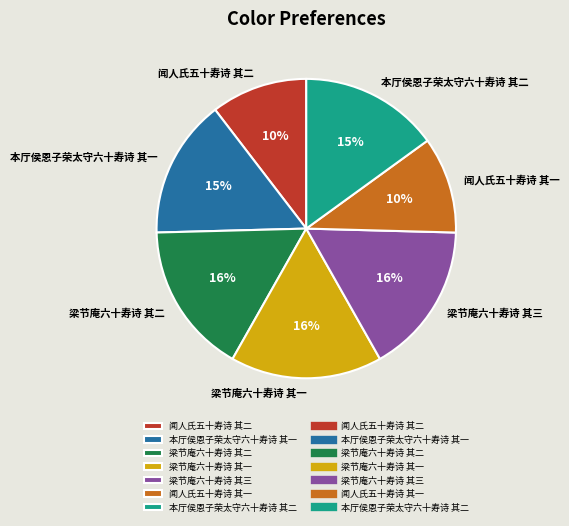

Combined, do 本厅侯恩子荣太守六十寿诗 其一 and 梁节庵六十寿诗 其二 account for over 50%?

No